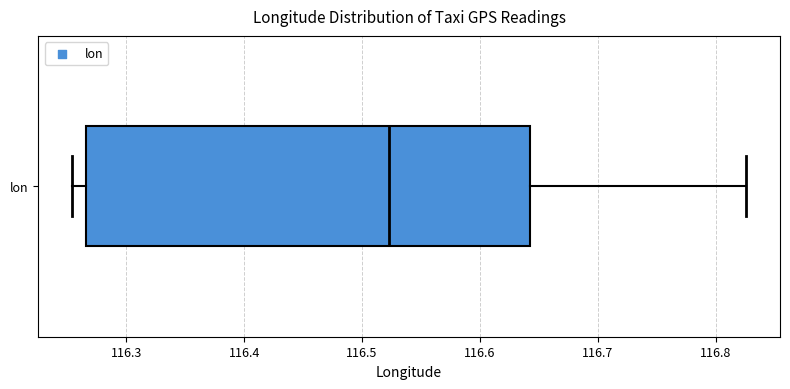

Read this box plot against the x-axis: the position of the median line, the range covered by the box, and the ends of both whiskers. The values are not printed on the chart, so give them approximately, as read against the axis.

median 116.52, box 116.27 to 116.64, whiskers 116.25 to 116.83